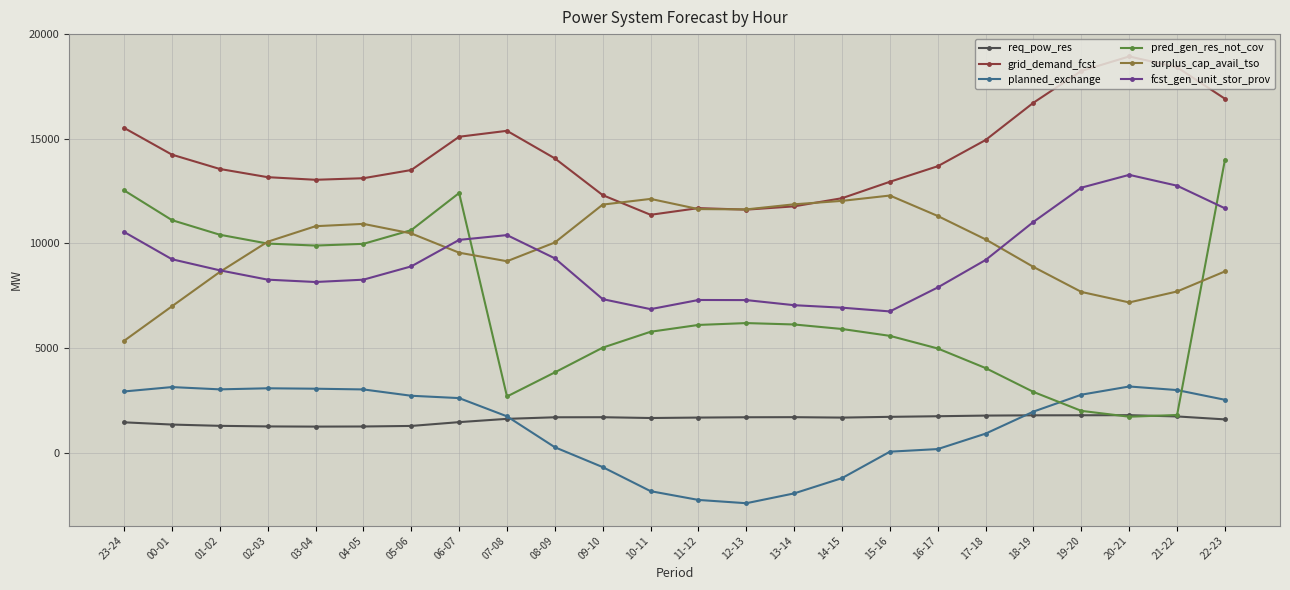

What is the minimum value shown in the chart?

-2425